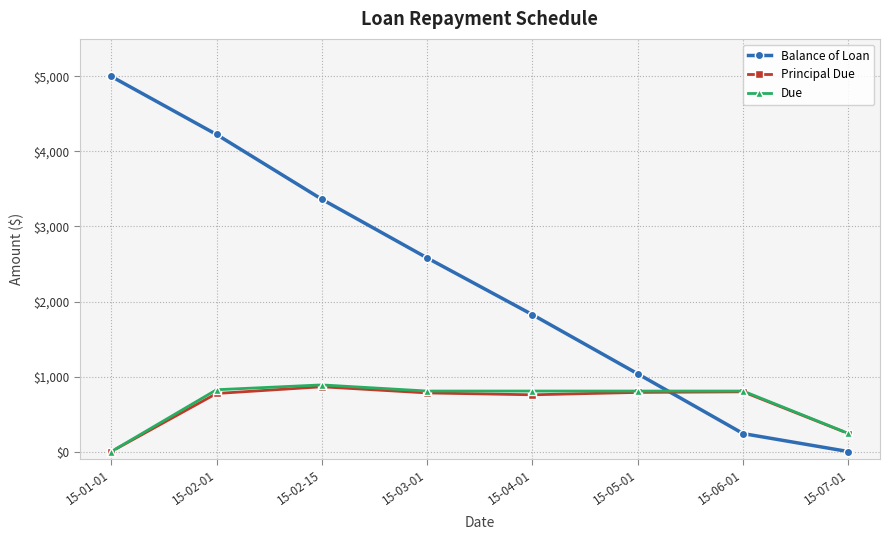

What is the value of the Balance of Loan point at the 4th from the left?

2580.8